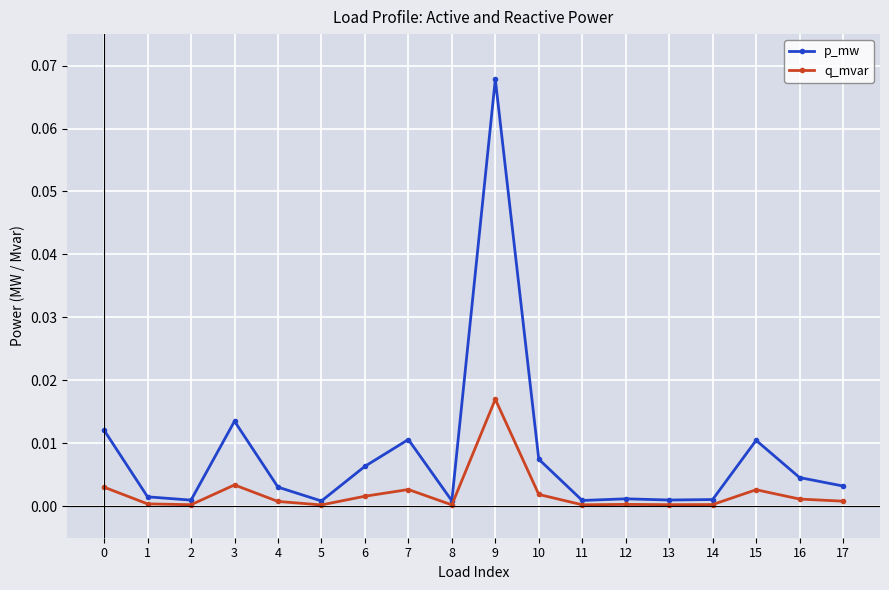

At how many categories does at least one series exceed 0?

18